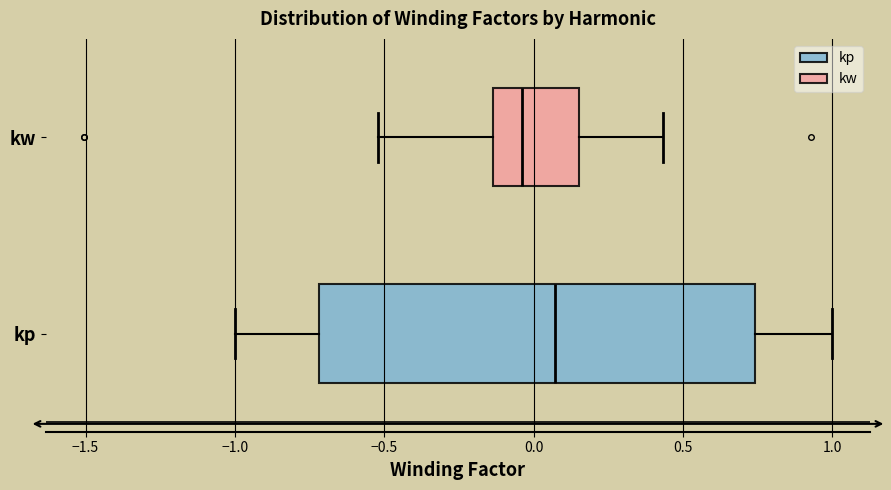

Where is the right edge of the box for kp on the x-axis? The values are not printed on the chart, so give them approximately, as read against the axis.

0.75